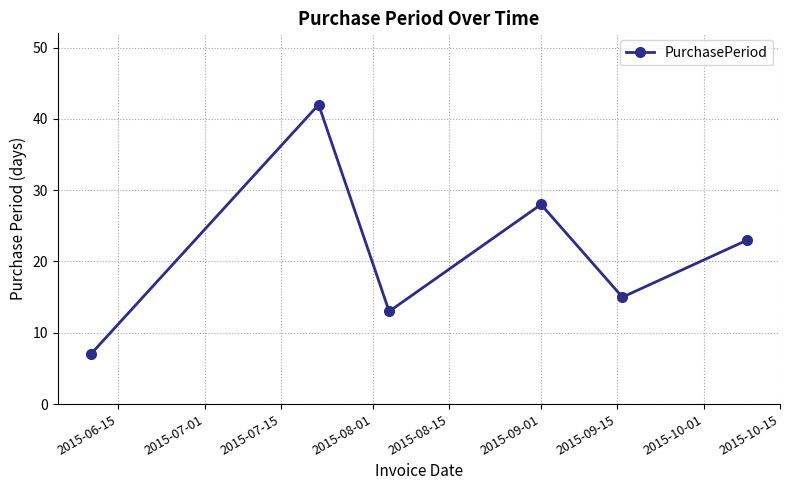

What is the value of the 1st point from the left?

7